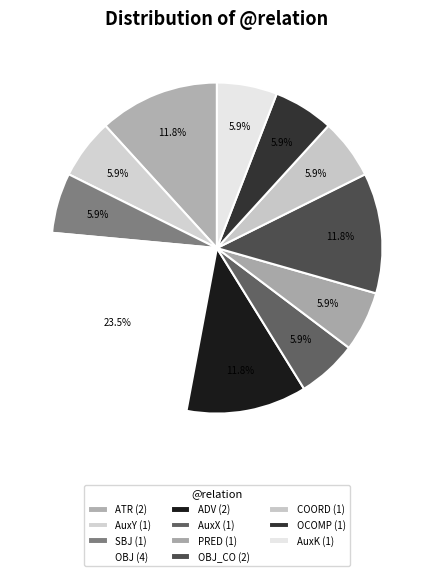

To the nearest percent, what is the difference between the largest and smallest slice percentages?

18%